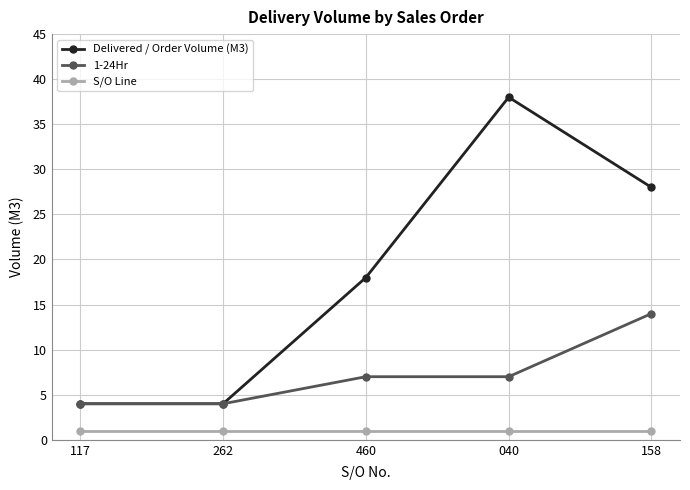

What is the minimum value shown in the chart?

1